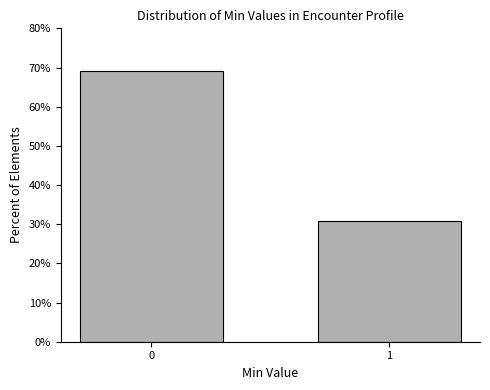

Reading left to right, list all the values displayed in this chart.

0=69.2	1=30.8